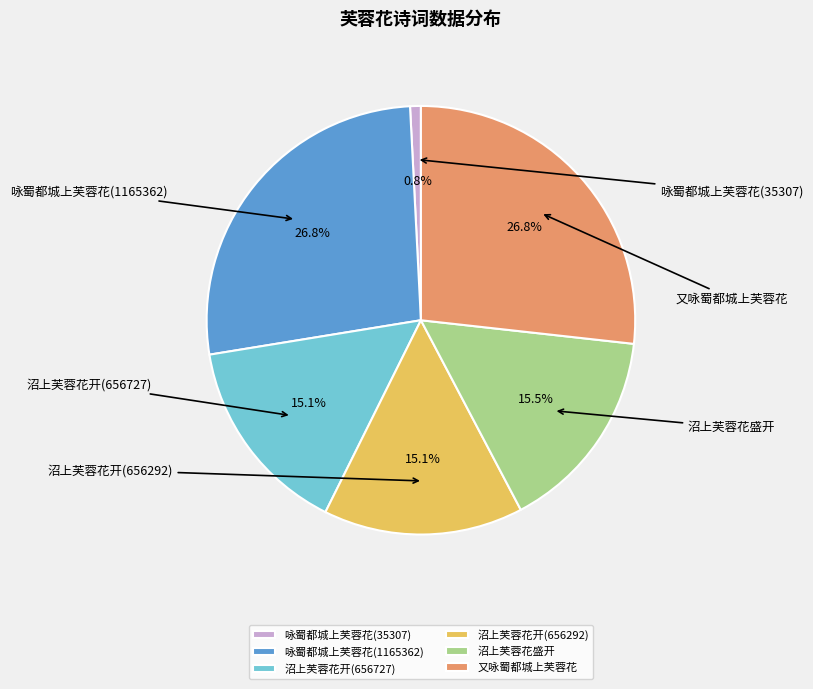

To the nearest percent, what is the difference between the largest and smallest slice percentages?

26%